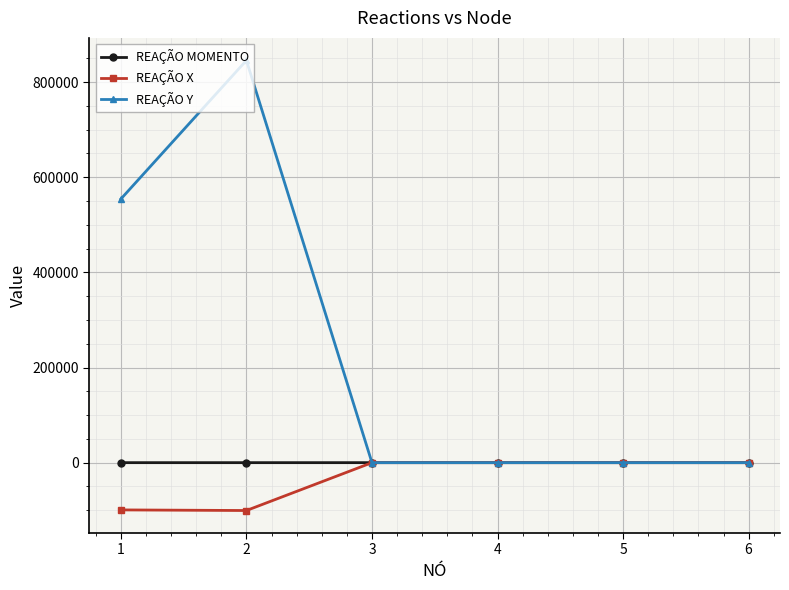

What is the difference between the maximum and minimum values in the REAÇÃO Y series?

845727.4